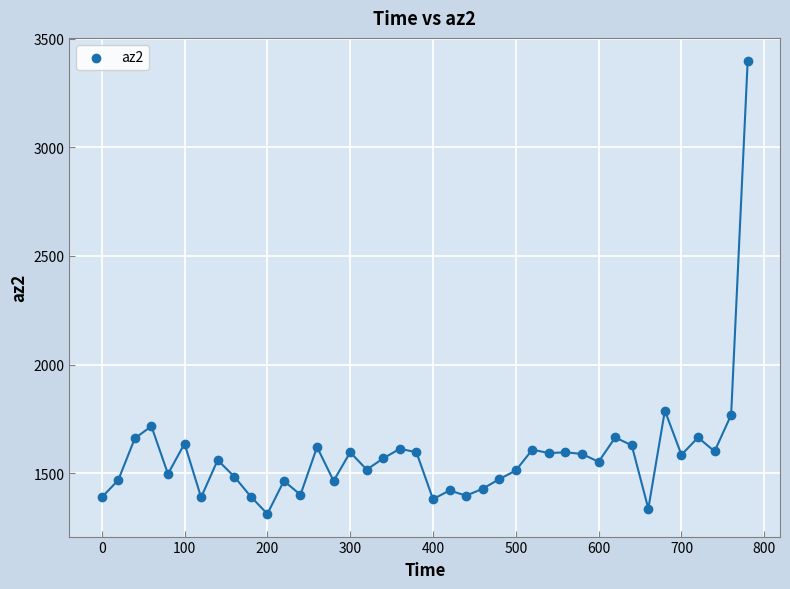

What is the range of Y values (max minus min)?

2088